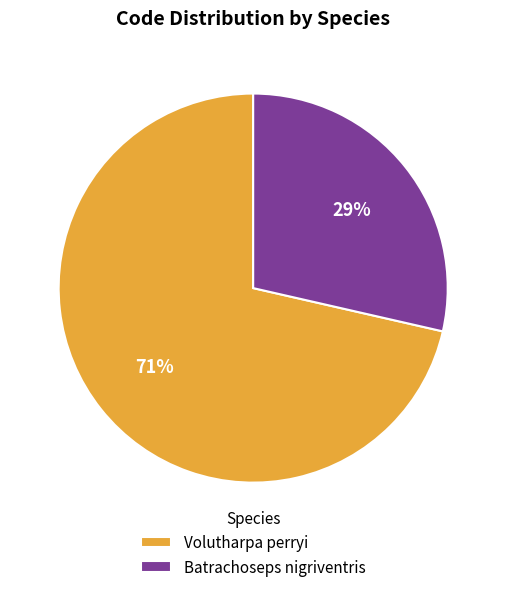

Which slice represents more than half of the pie?

Volutharpa perryi